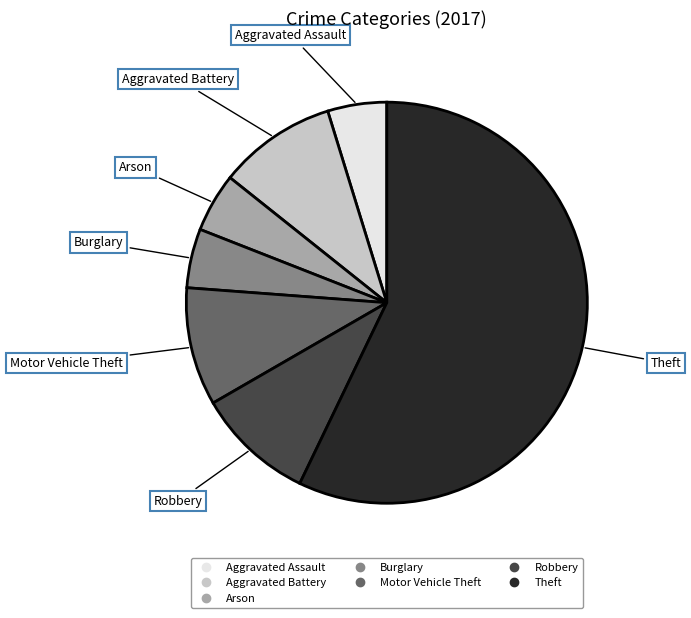

Do Burglary and Arson together represent more than half of the pie?

No